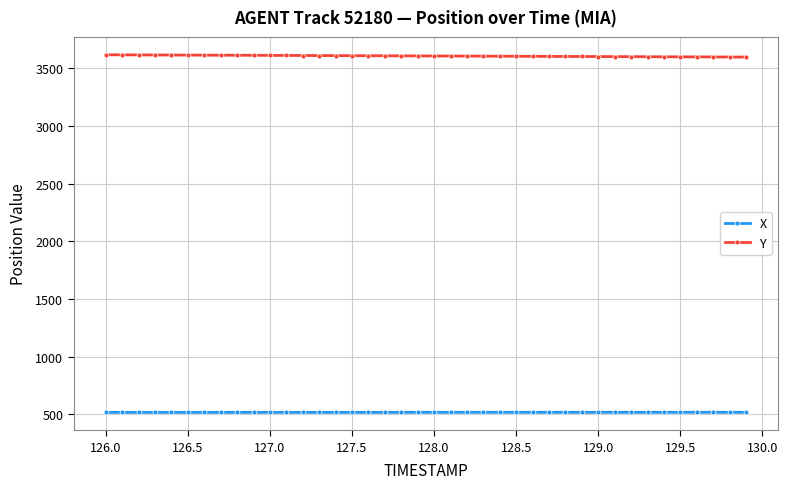

What are all the series names shown in the legend?

X, Y